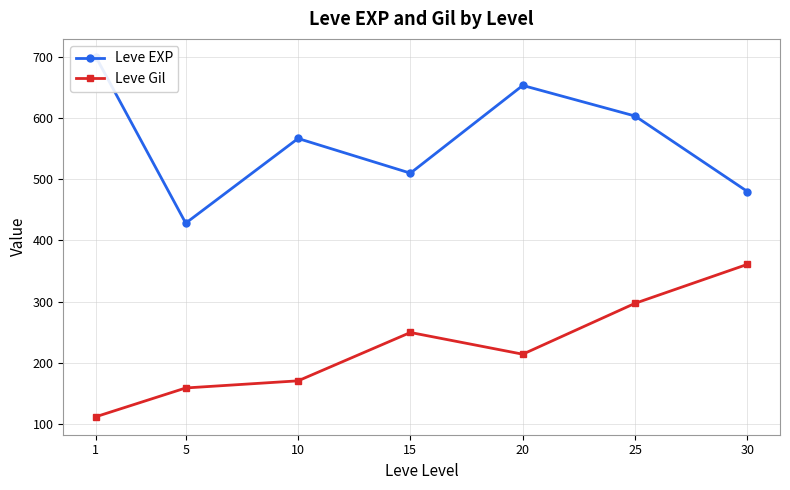

Rank the series by their average value, from lowest to highest.

Leve Gil, Leve EXP